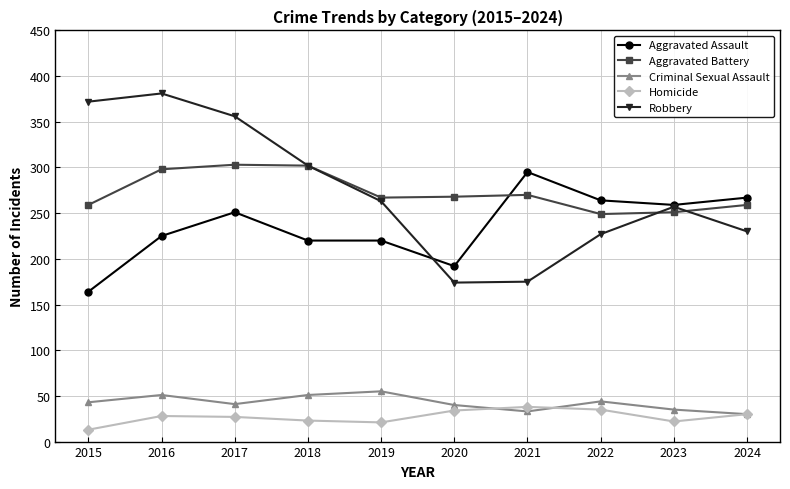

What is the approximate value of Criminal Sexual Assault at 2020, to the nearest 5?

40